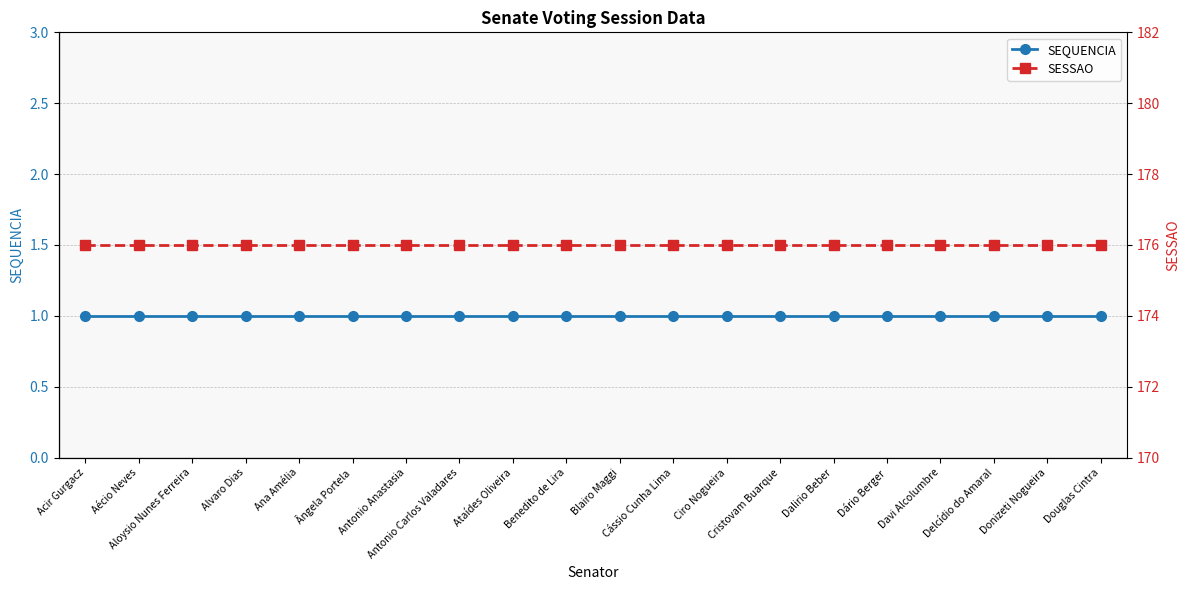

List the labels in order of SEQUENCIA value, largest first.

Acir Gurgacz, Aécio Neves, Aloysio Nunes Ferreira, Alvaro Dias, Ana Amélia, Ângela Portela, Antonio Anastasia, Antonio Carlos Valadares, Ataídes Oliveira, Benedito de Lira, Blairo Maggi, Cássio Cunha Lima, Ciro Nogueira, Cristovam Buarque, Dalirio Beber, Dário Berger, Davi Alcolumbre, Delcídio do Amaral, Donizeti Nogueira, Douglas Cintra